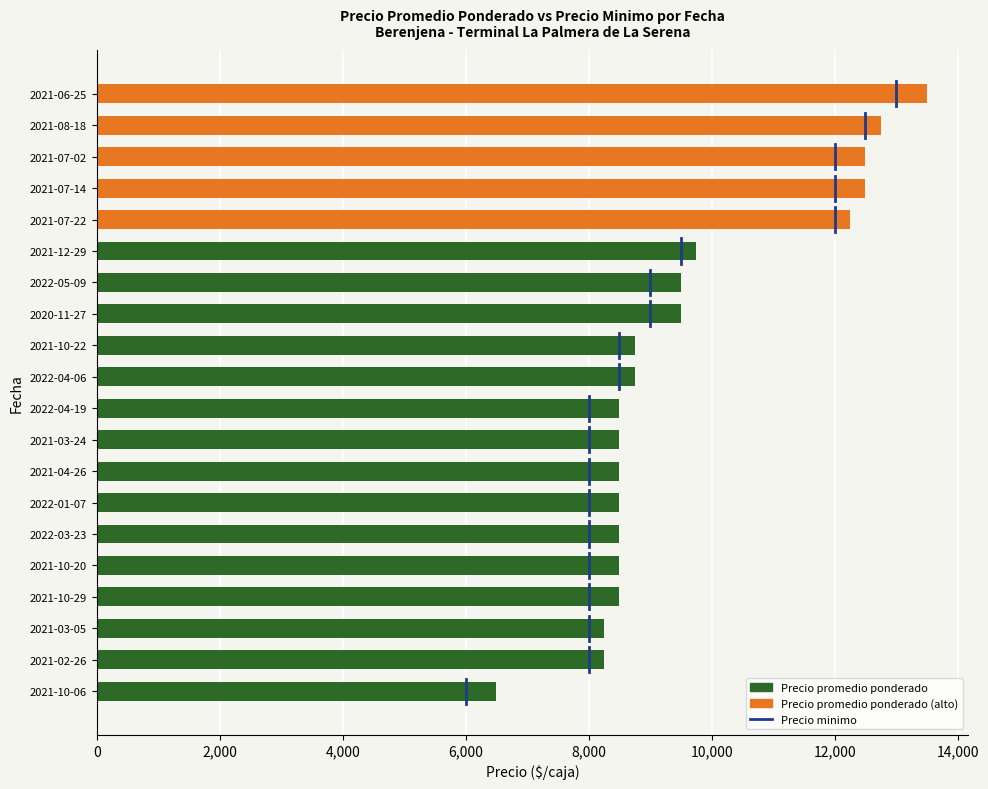

What is the minimum value shown in the chart?

6500